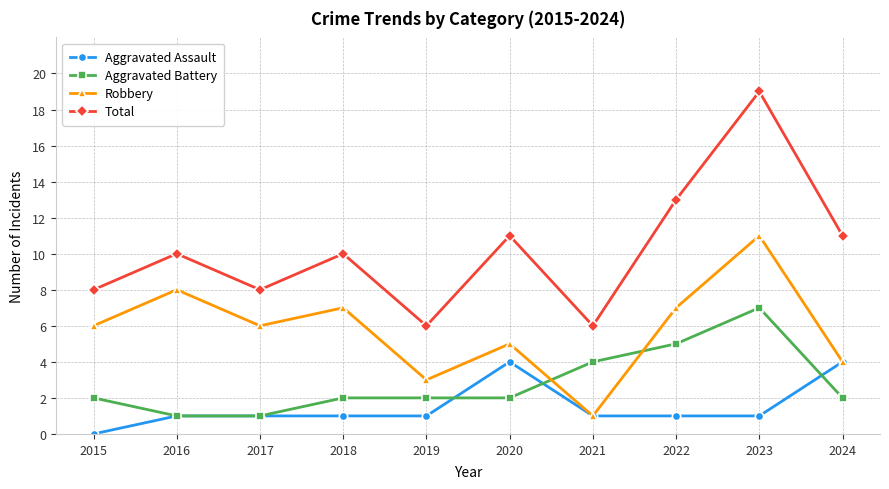

The value of Total at 2015 is 8. True or false?

True